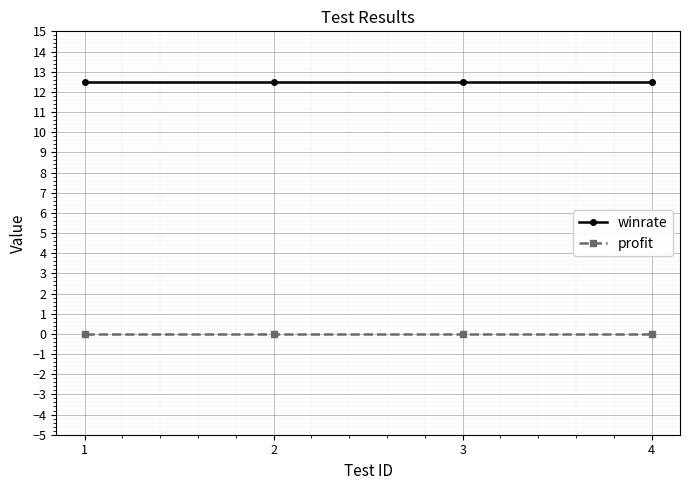

What is the maximum value shown in the chart?

12.5